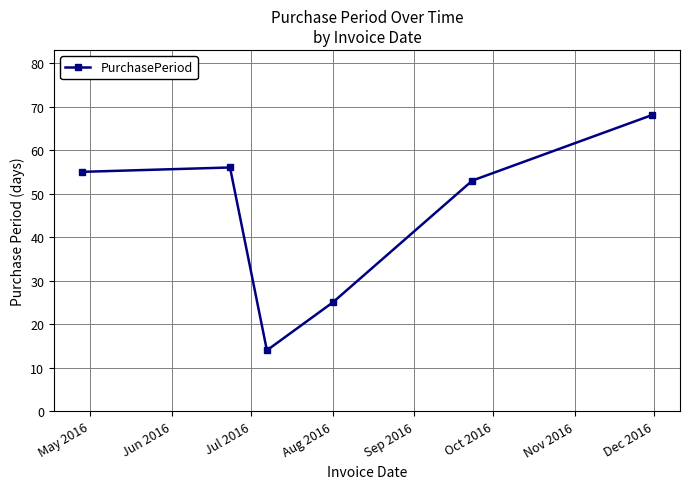

What is the maximum value shown in the chart?

68